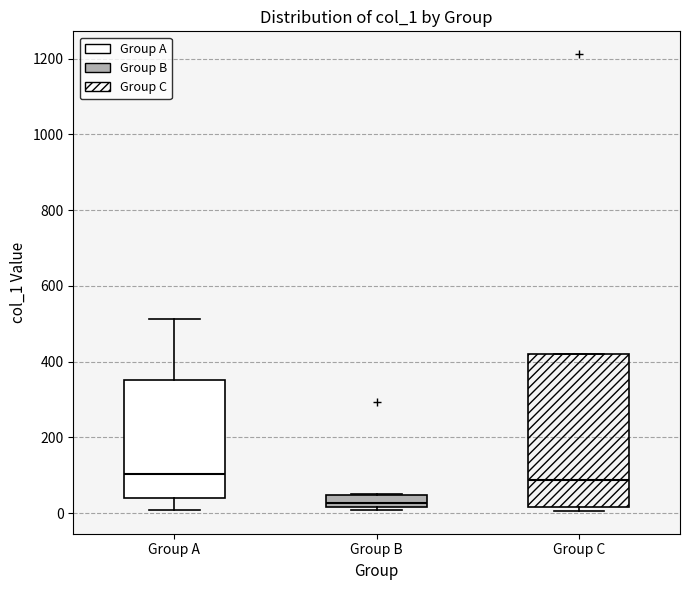

Reading left to right, transcribe this box plot: for each box, give where its median line is, the range the box spans, and where its two whiskers end, as read against the y-axis. The values are not printed on the chart, so give them approximately, as read against the axis.

Group A: median 100, box 40 to 360, whiskers 0 to 520
Group B: median 20 (inside the box), box 20 to 40, whiskers 0 to 60
Group C: median 80, box 20 to 420, whiskers 0 to 420